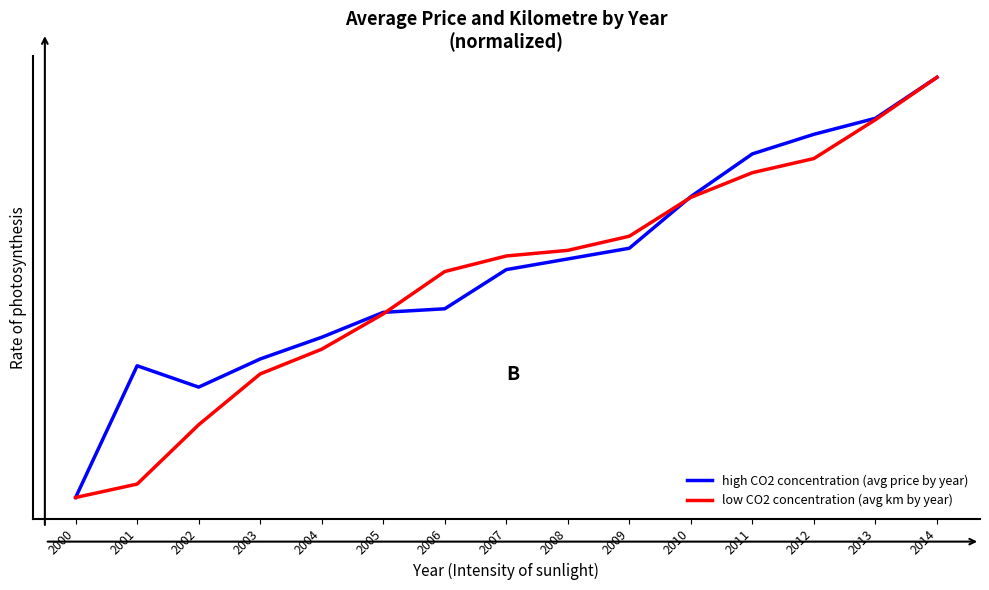

What is the difference between the second highest and second lowest values in the high CO2 concentration (avg price by year) series?

0.6